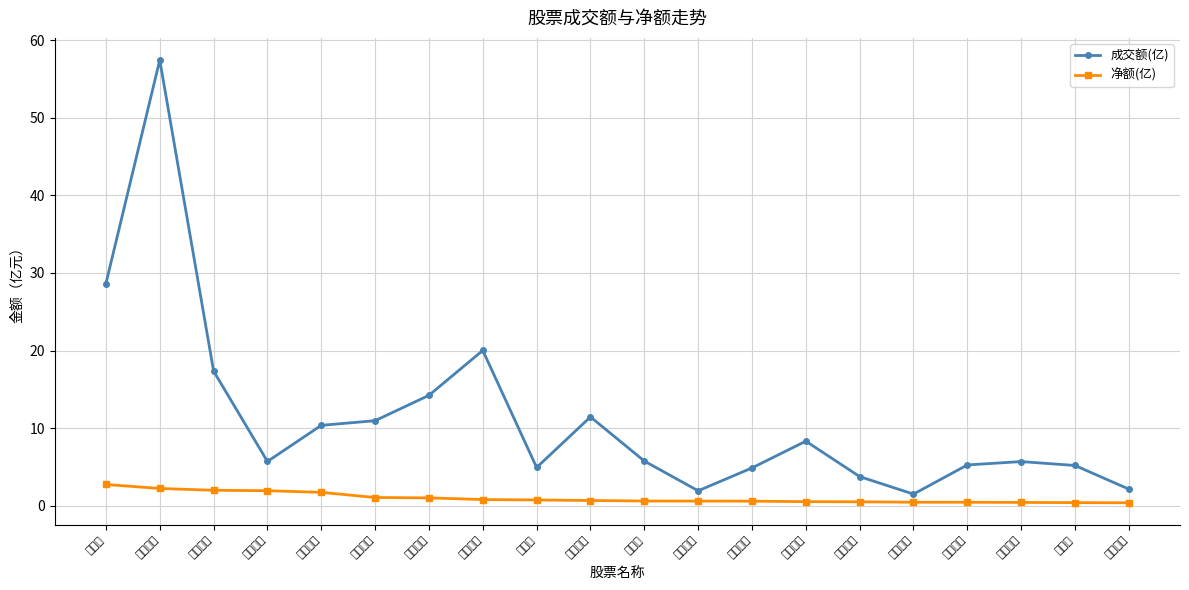

Between 科林电气 and 众源新材, which series saw the biggest shift?

成交额(亿)